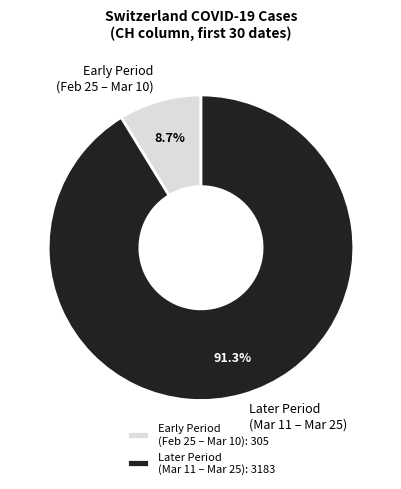

Is the sum of Later Period (Mar 11 – Mar 25) and Early Period (Feb 25 – Mar 10) greater than half?

Yes